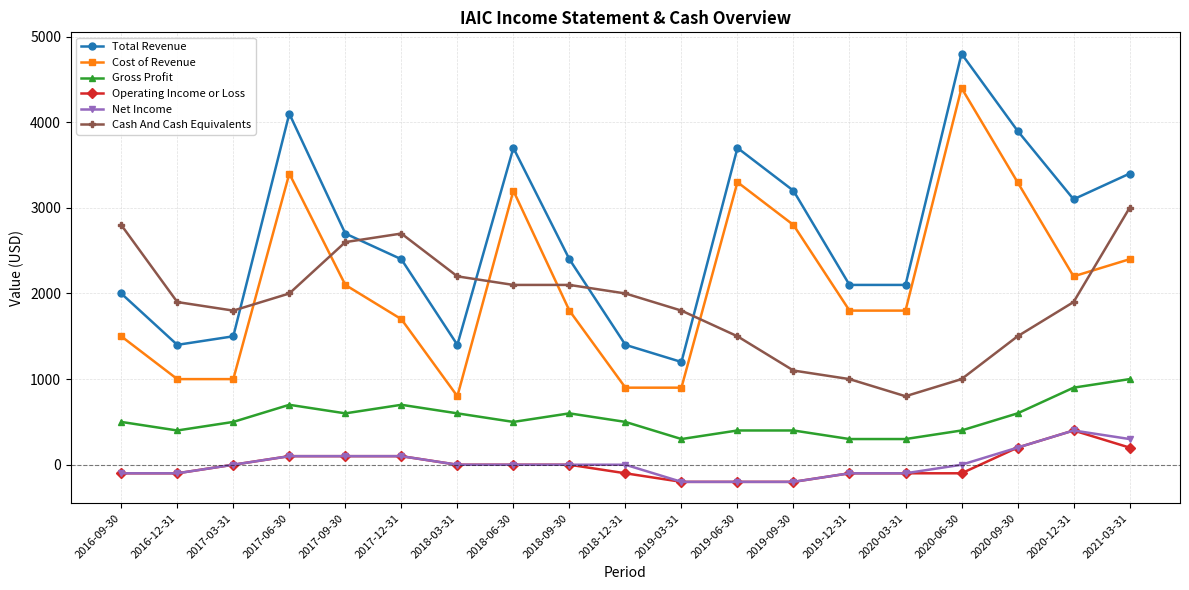

What is the label of the 12th point from the right?

2018-06-30